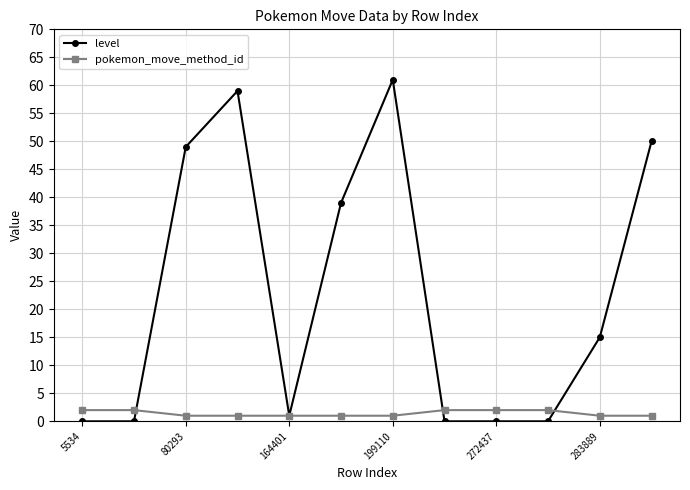

Which series has the largest total across all categories?

level